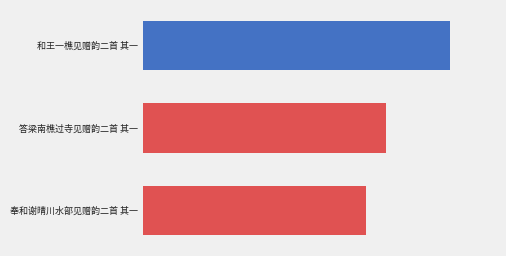

How many data points are less than 636634?

1